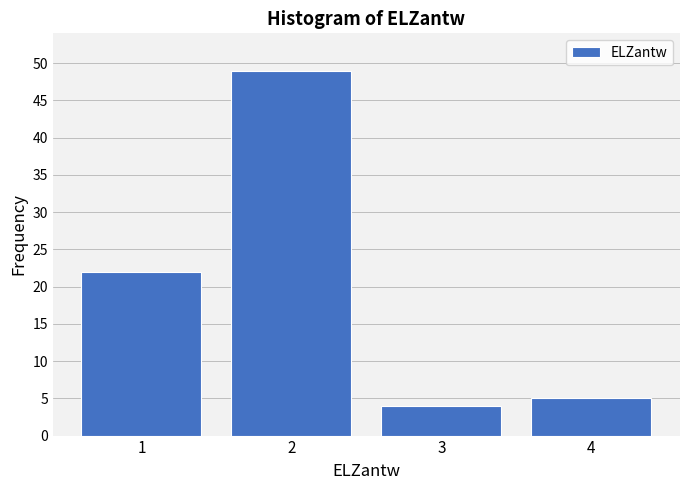

Over which range of the x-axis is the bar tallest?

1.5 to 2.5